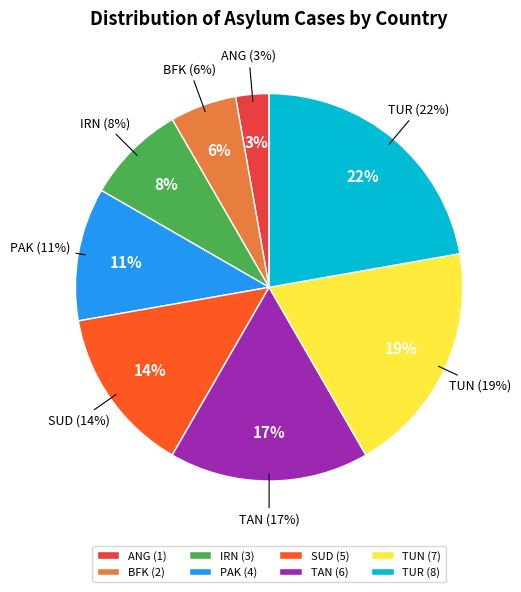

Is there a majority slice in this chart?

No